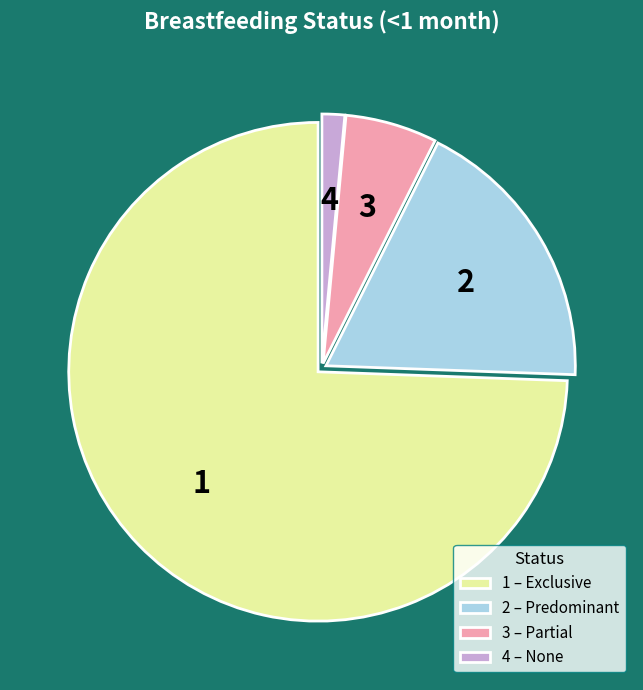

Rank the categories by value from lowest to highest.

4 – None, 3 – Partial, 2 – Predominant, 1 – Exclusive